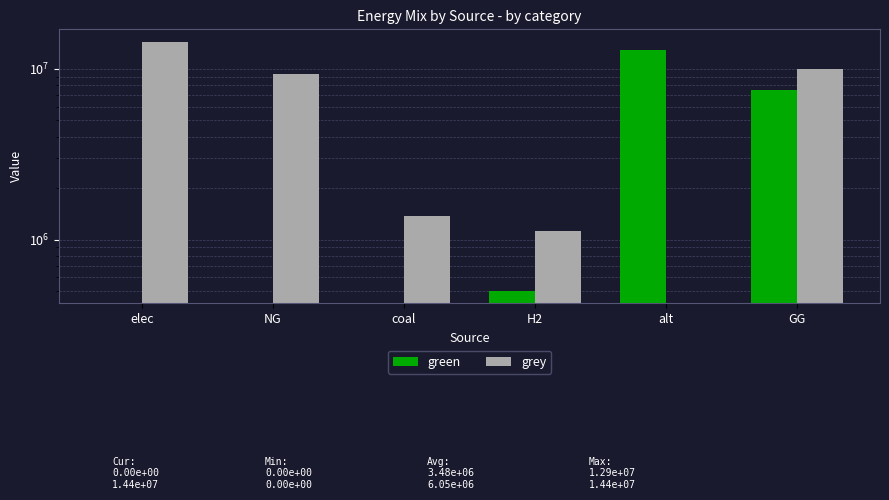

What is the difference between the second highest and second lowest values in the green series?

7500000.0